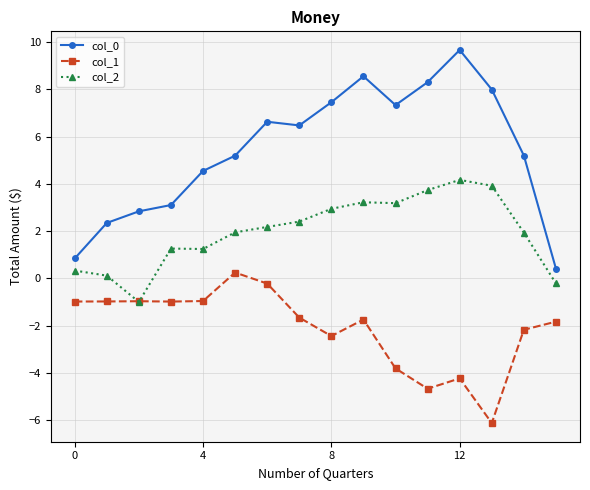

True or false: col_1 and col_0 cross at least once.

False